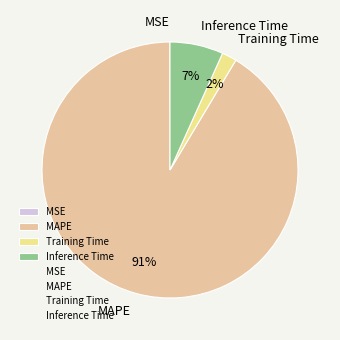

Combined, do MAPE and Inference Time account for over 50%?

Yes